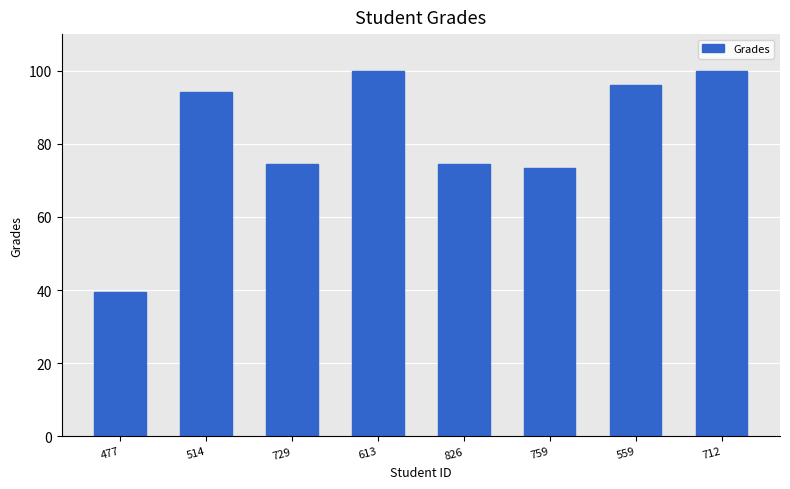

How many categories are shown in the chart?

8